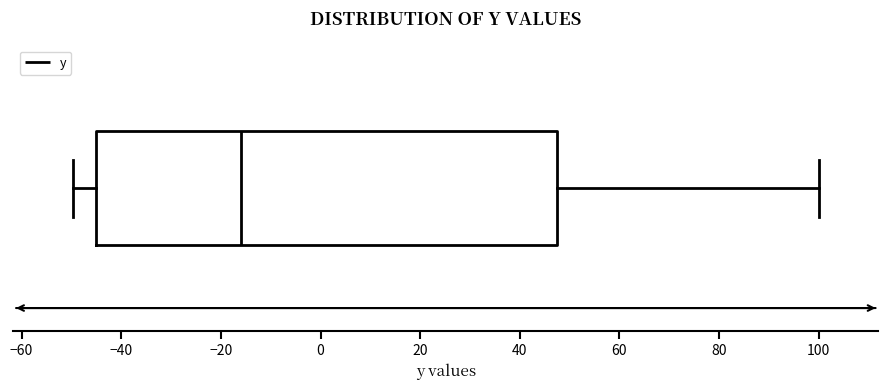

Where is the left edge of the box on the x-axis? The values are not printed on the chart, so give them approximately, as read against the axis.

-46